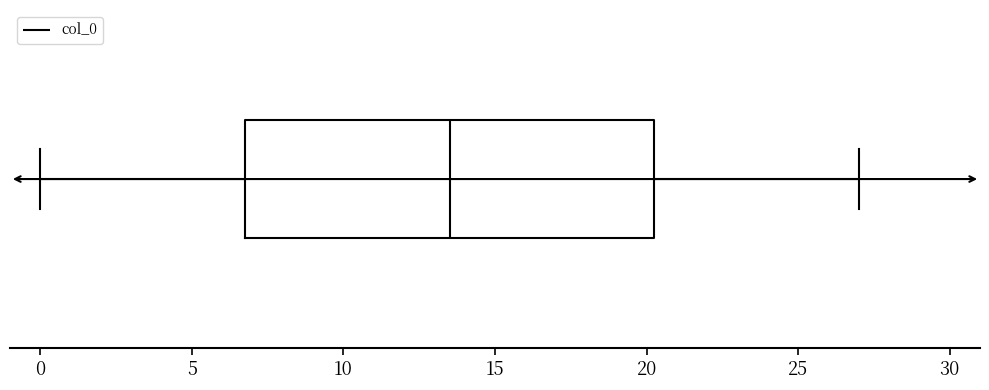

Transcribe this box plot: give where the median line is, the range the box spans, and where the two whiskers end, as read against the x-axis. The values are not printed on the chart, so give them approximately, as read against the axis.

median 13.5, box 7.0 to 20.5, whiskers 0.0 to 27.0